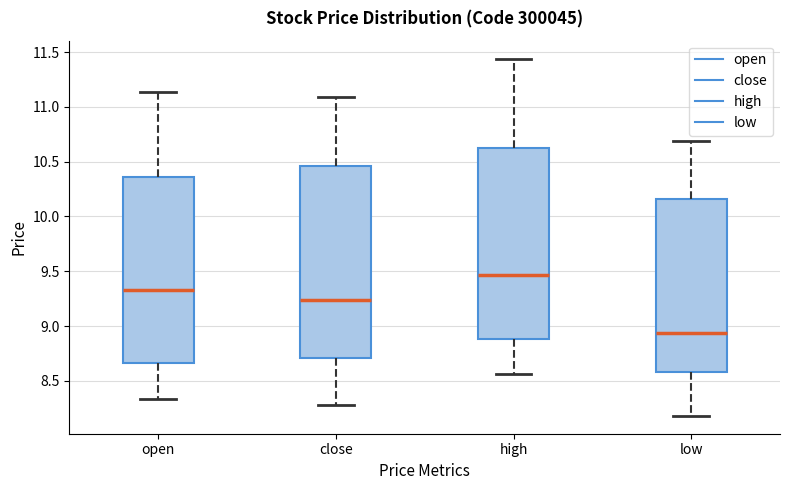

Which box's median line is the lowest?

low